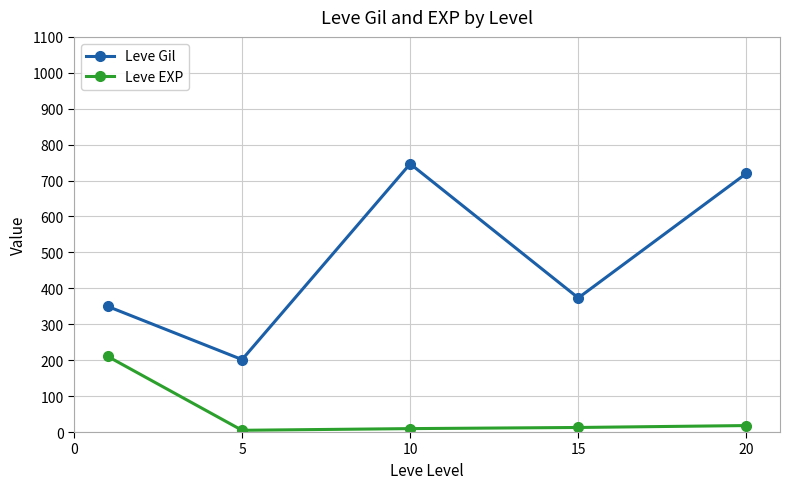

True or false: Leve EXP and Leve Gil cross at least once.

False